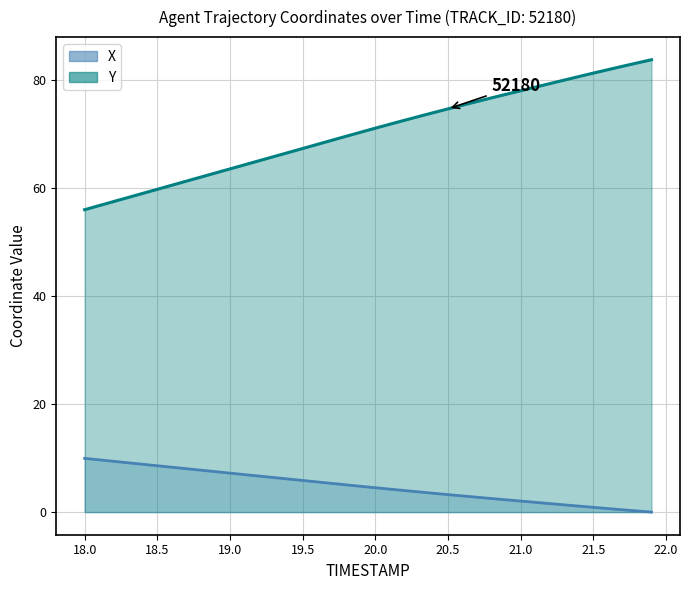

Which series has the largest total across all categories?

Y